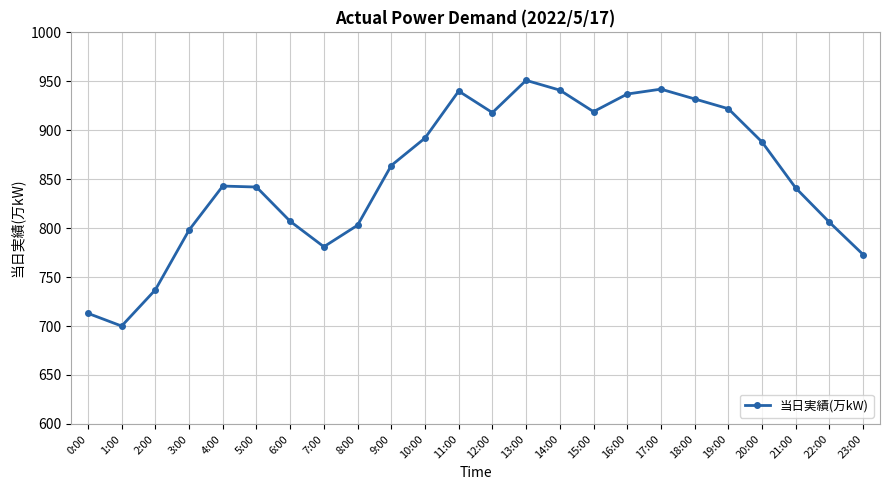

What is the difference between the values at 7:00 and 15:00?

138